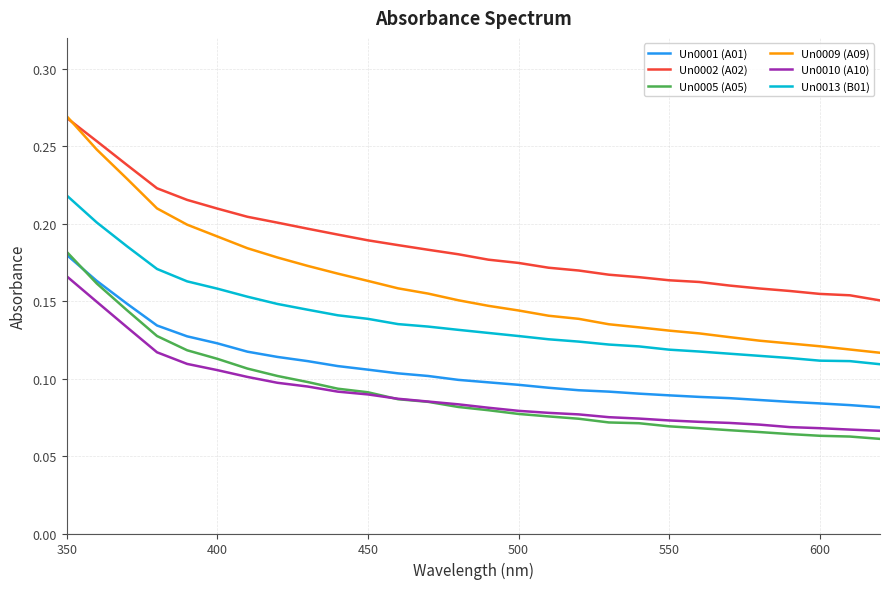

Which series has the largest range (max minus min)?

Un0009 (A09)